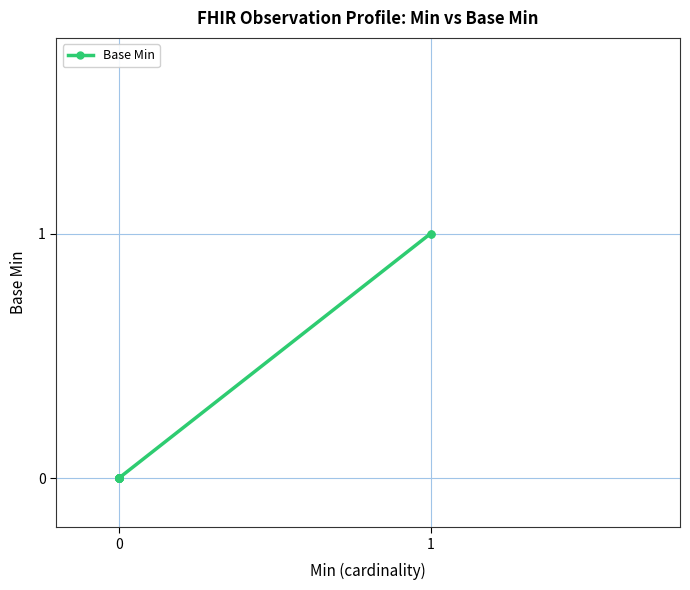

What is the difference between the maximum and minimum values?

1